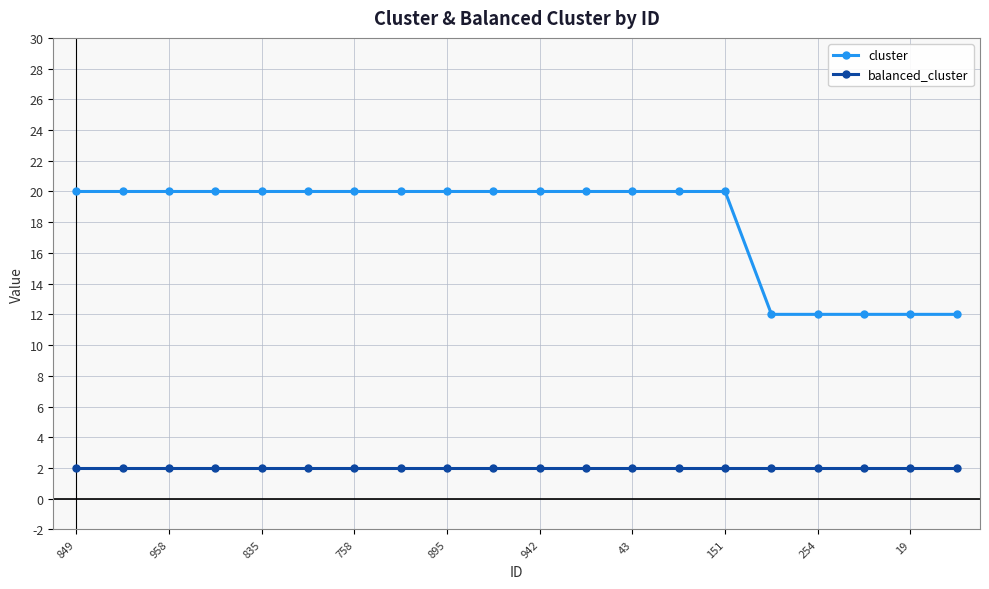

What is the average value of the balanced_cluster series?

2